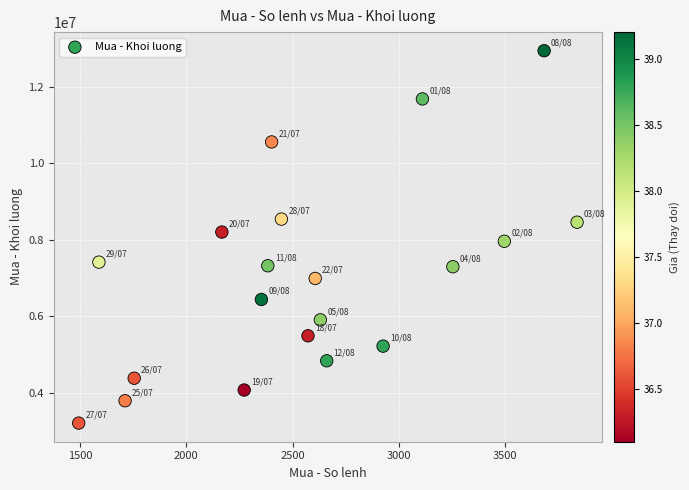

What is the range of Y values (max minus min)?

9745700